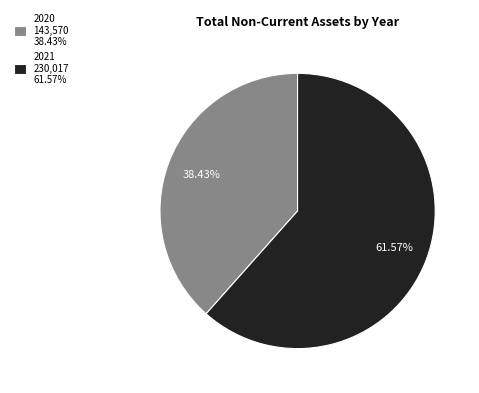

What is the largest slice in the pie chart?

2021 230,017 61.57%